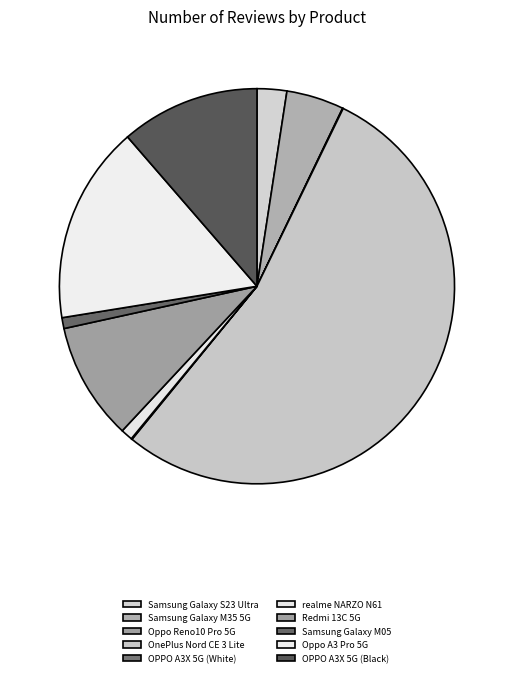

Which has a higher value, Oppo A3 Pro 5G or OnePlus Nord CE 3 Lite?

OnePlus Nord CE 3 Lite